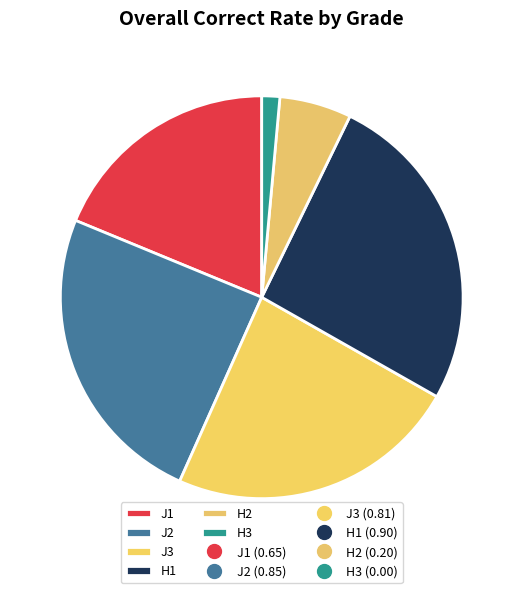

Which has a higher value, J1 or J3?

J3